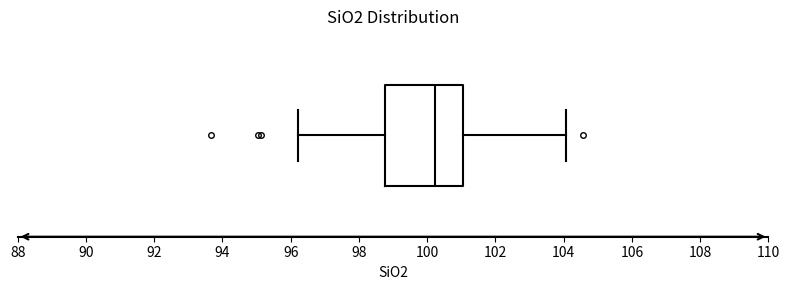

Read this box plot against the x-axis: the position of the median line, the range covered by the box, and the ends of both whiskers. The values are not printed on the chart, so give them approximately, as read against the axis.

median 100.2, box 98.8 to 101.0, whiskers 96.2 to 104.0